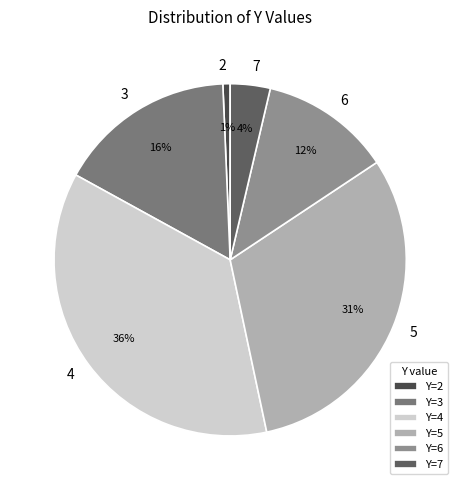

Is there a majority slice in this chart?

No